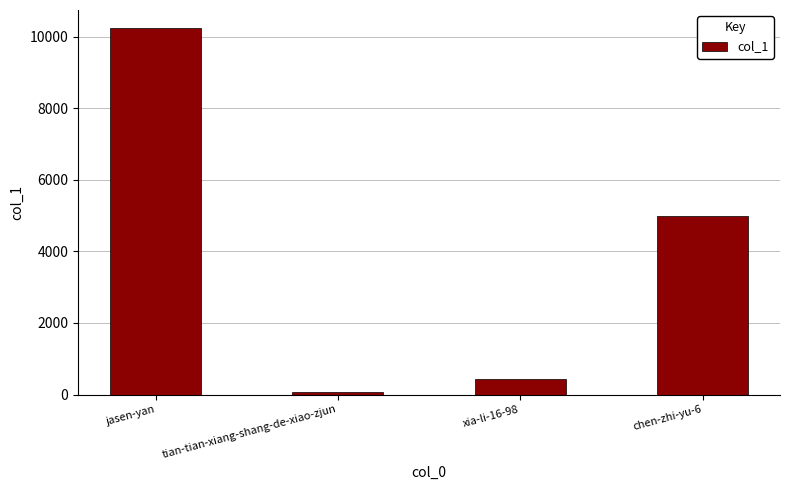

What is the maximum value shown in the chart?

10234